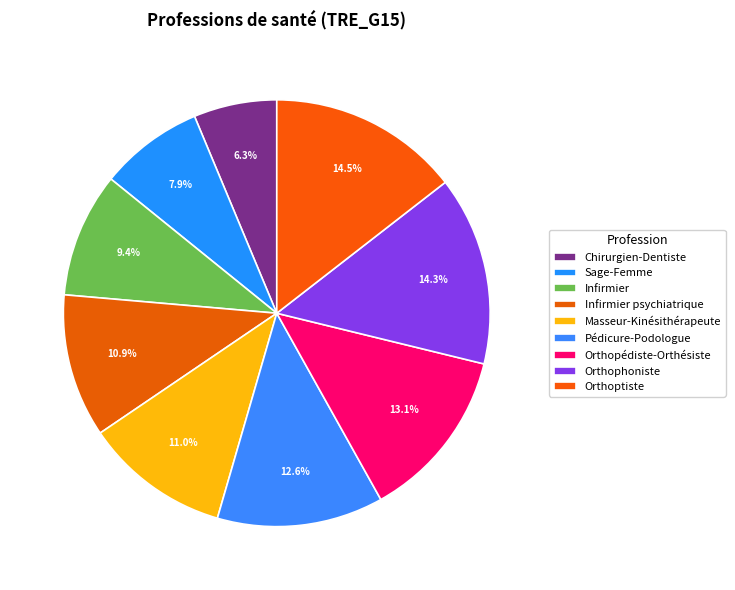

True or false: Chirurgien-Dentiste accounts for 1% of the total.

False